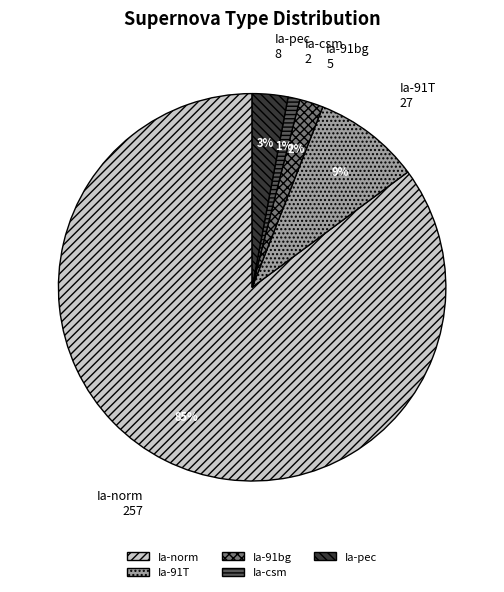

How many segments does this pie chart have?

5